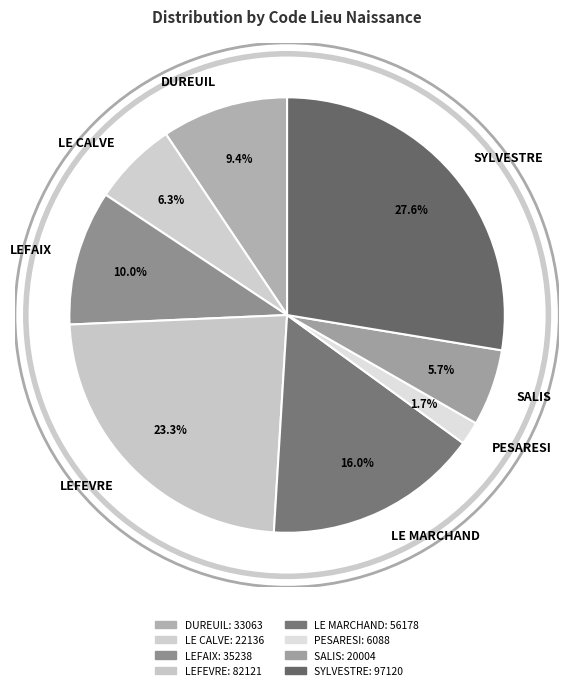

To the nearest percent, what percentage of the pie is SYLVESTRE?

28%